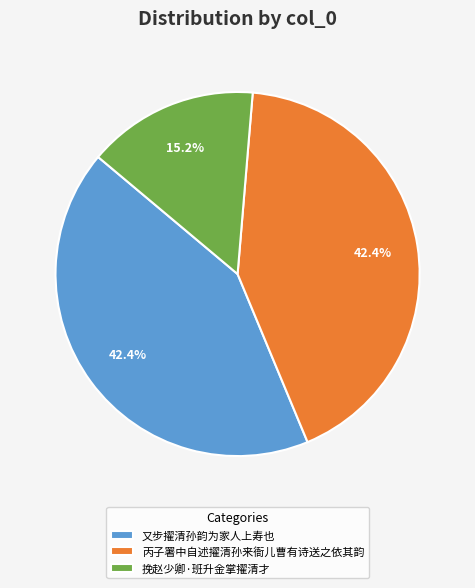

Combined, what portion of the pie is 丙子署中自述擢清孙来衙儿曹有诗送之依其韵 and 挽赵少卿·班升金掌擢清才?

57.6%